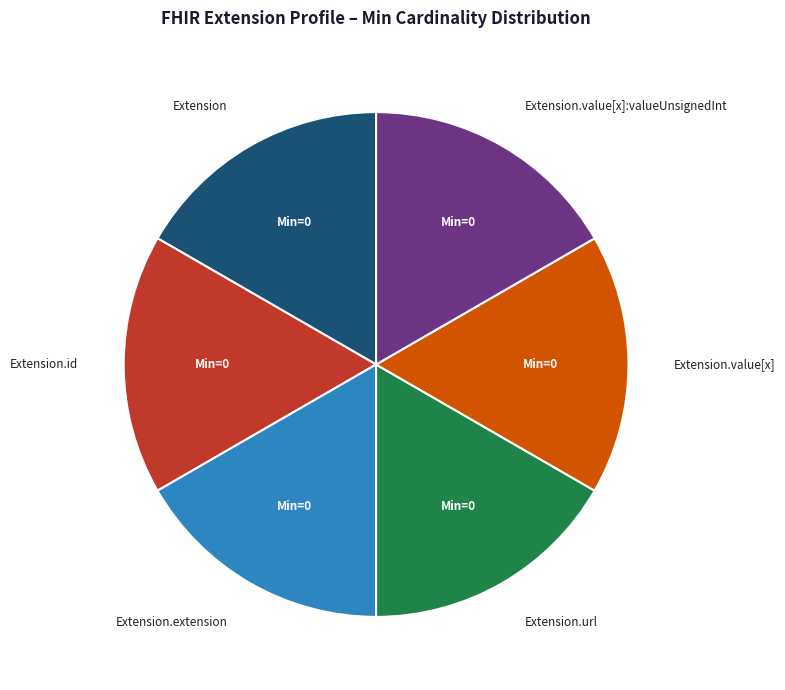

Is the sum of Extension.value[x] and Extension.value[x]:valueUnsignedInt greater than half?

No